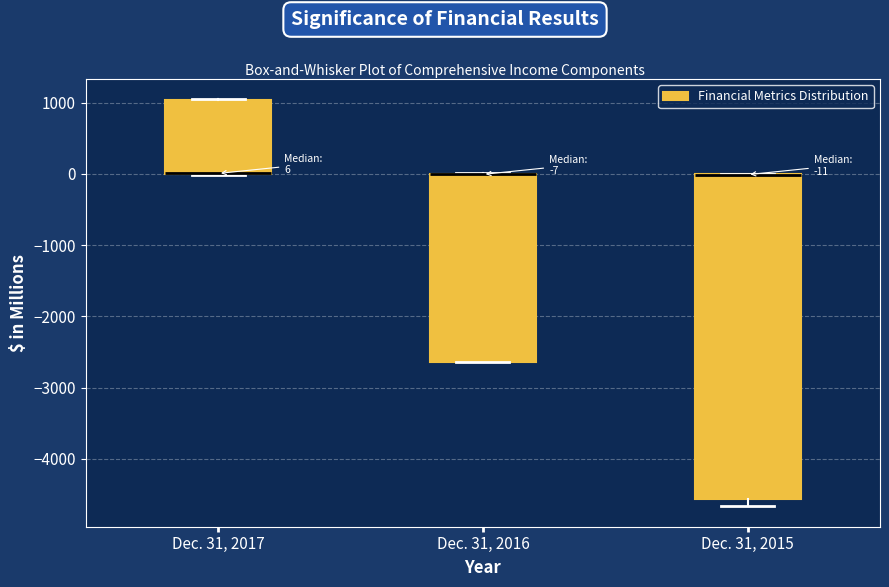

Which box is the tallest, from its lower edge to its upper edge?

Dec. 31, 2015